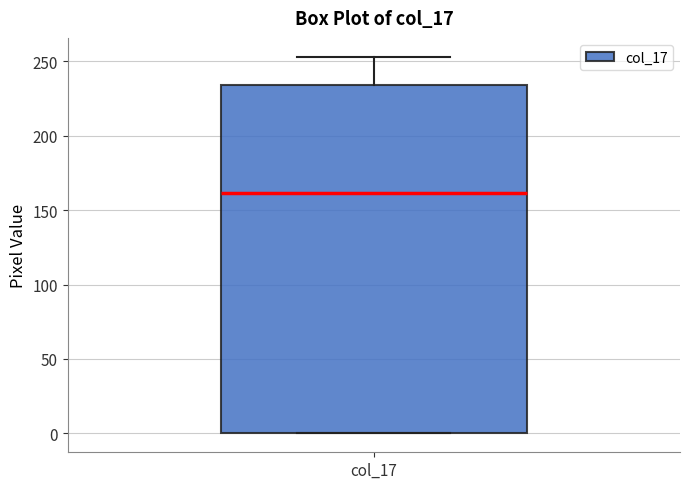

Transcribe this box plot: give where the median line is, the range the box spans, and where the two whiskers end, as read against the y-axis. The values are not printed on the chart, so give them approximately, as read against the axis.

median 160, box 0 to 235, whiskers 0 to 255